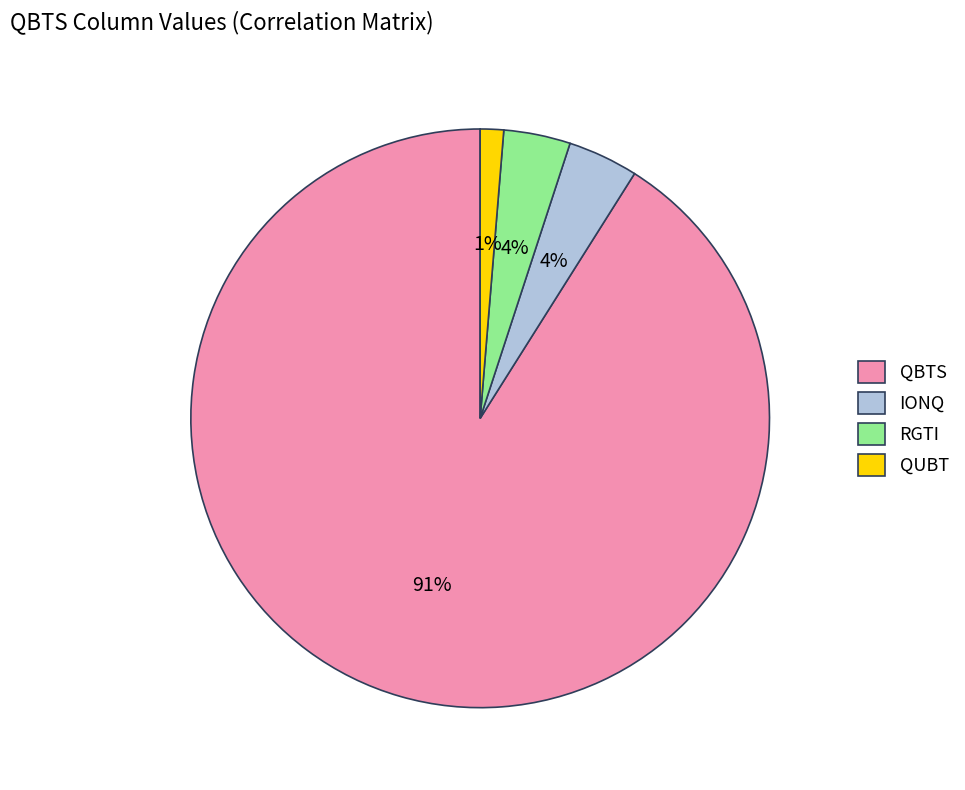

What percentage is the QUBT slice, to the nearest percent?

1%